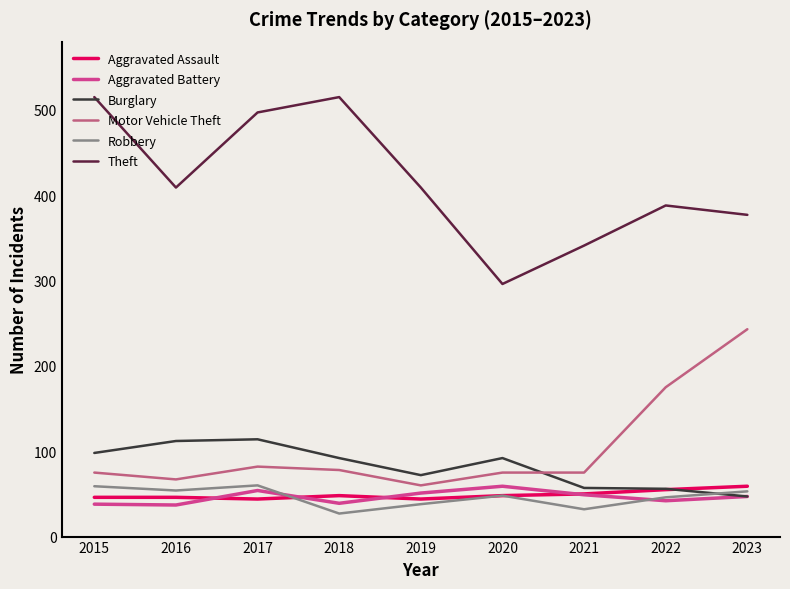

What is the minimum value for Burglary?

47